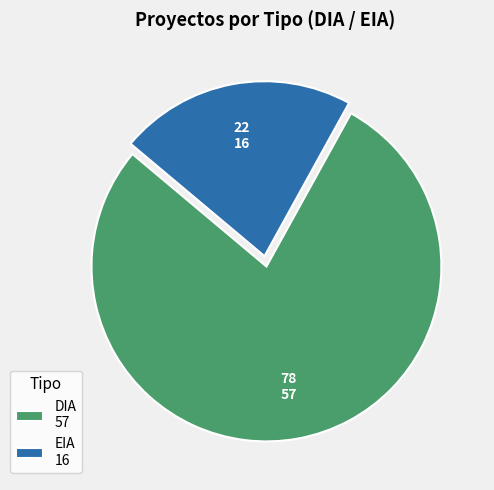

Which category has the biggest portion of the pie?

DIA